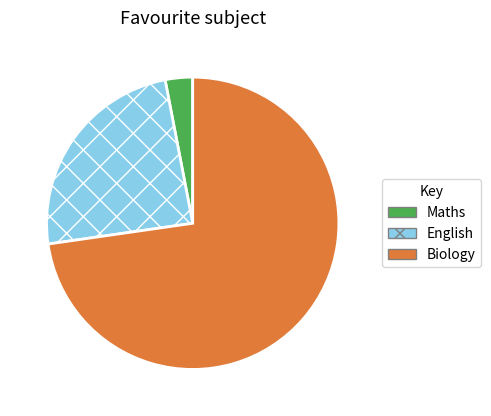

Rank the categories by value from lowest to highest.

Maths, English, Biology